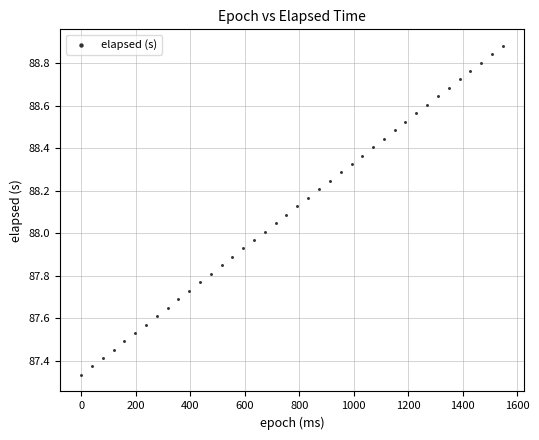

What is the range of X values (max minus min)?

1547.0